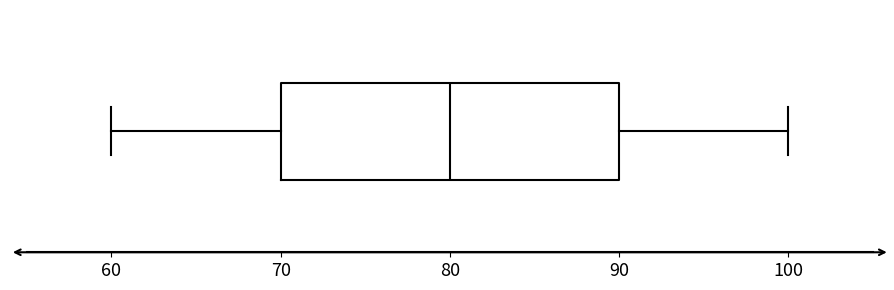

Where does the right whisker of the box end on the x-axis? The values are not printed on the chart, so give them approximately, as read against the axis.

100